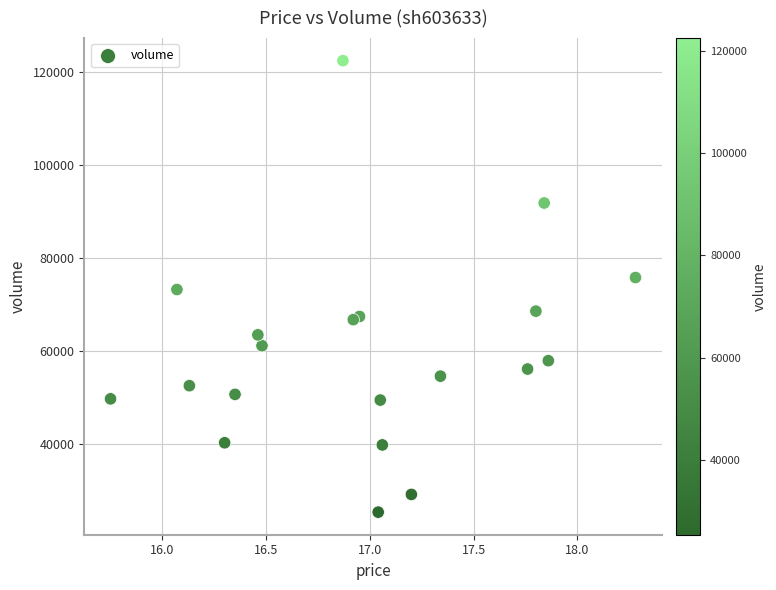

What is the range of Y values (max minus min)?

97188